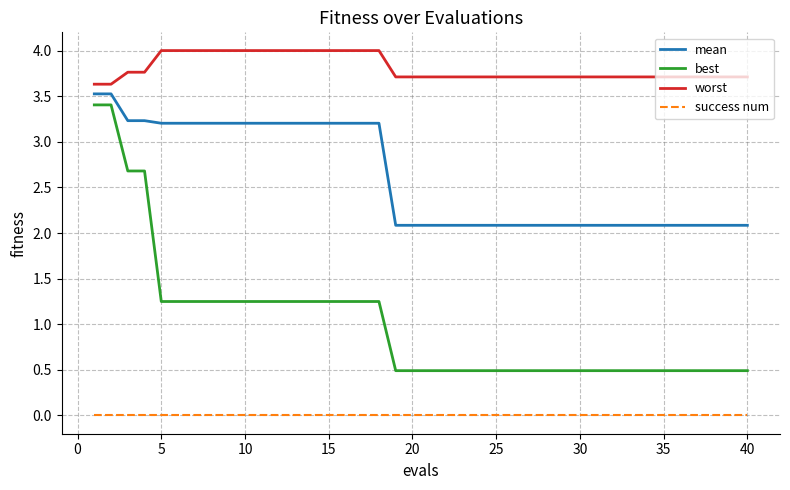

List the series in order of their overall mean, highest first.

worst, mean, best, success num